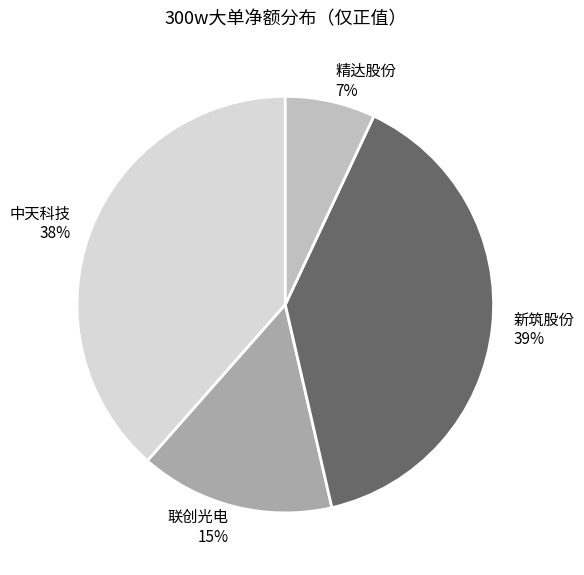

Between 联创光电 and 精达股份, which is larger?

联创光电